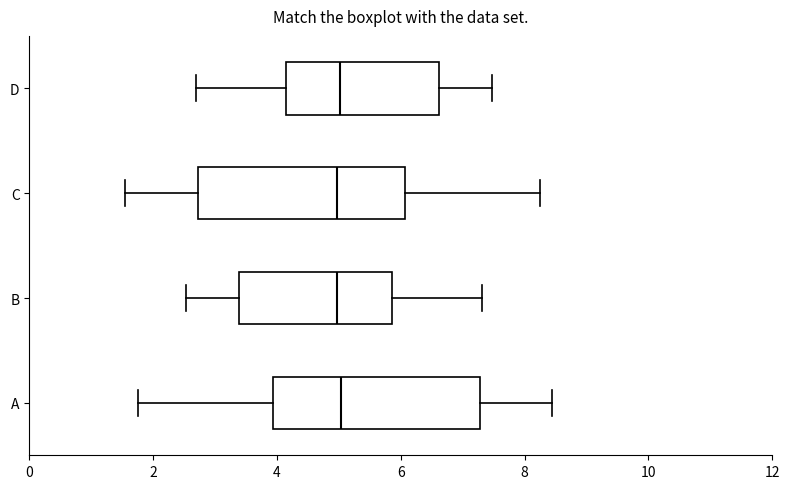

Where does the left whisker of the box for C end on the x-axis? The values are not printed on the chart, so give them approximately, as read against the axis.

1.6